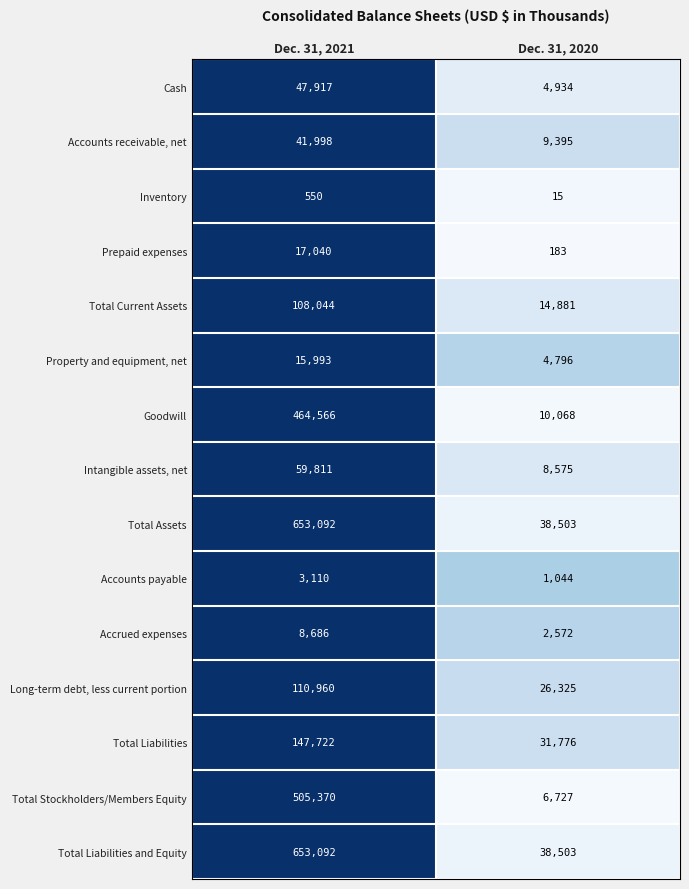

What is the maximum value for Inventory?

550